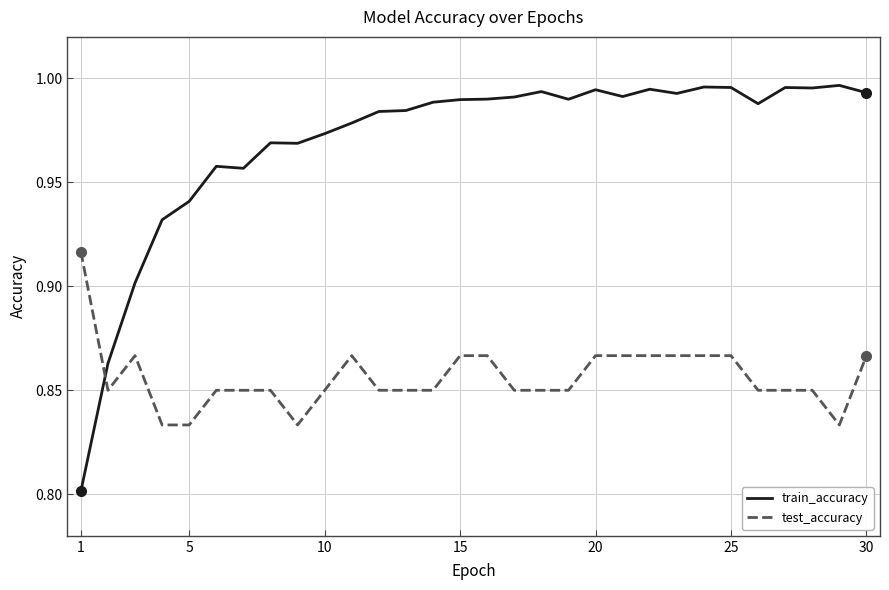

Rank the series by their maximum value, from lowest to highest.

test_accuracy, train_accuracy